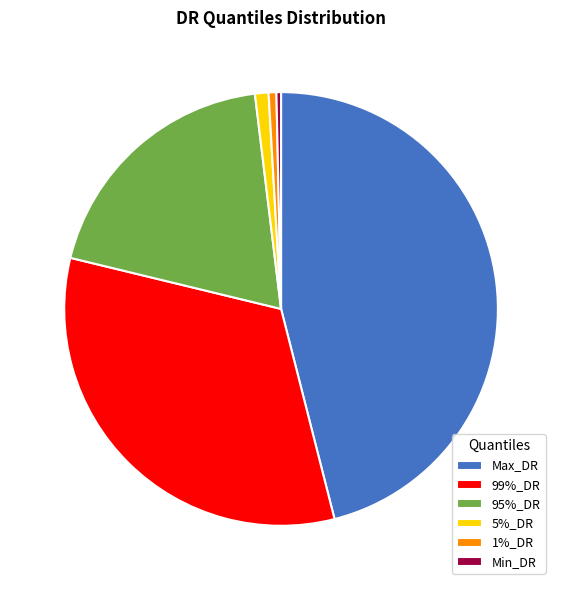

Combined, do 1%_DR and 5%_DR account for over 50%?

No